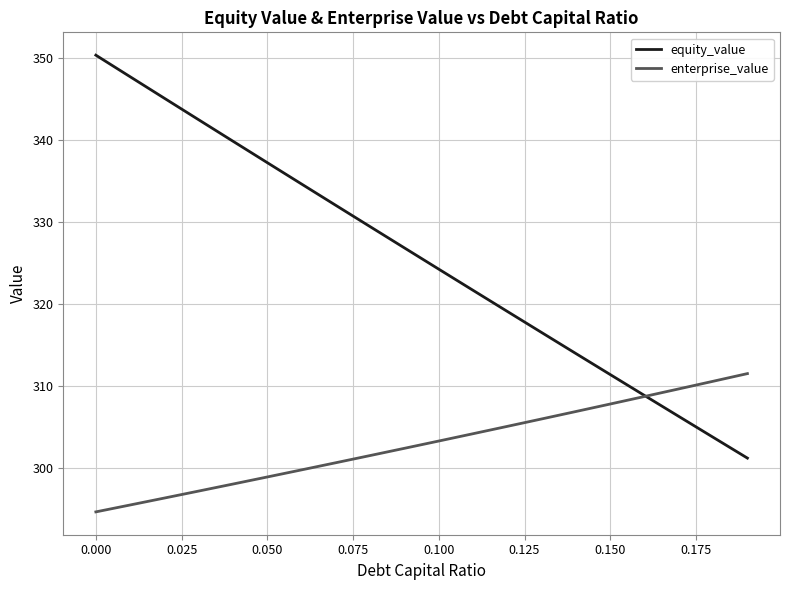

Which series has the largest range (max minus min)?

equity_value